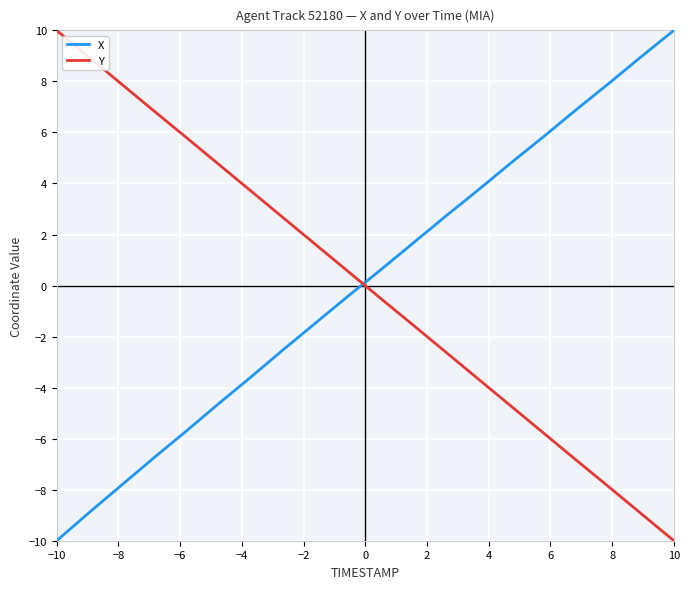

What is the difference between the maximum and minimum values in the X series?

20.0